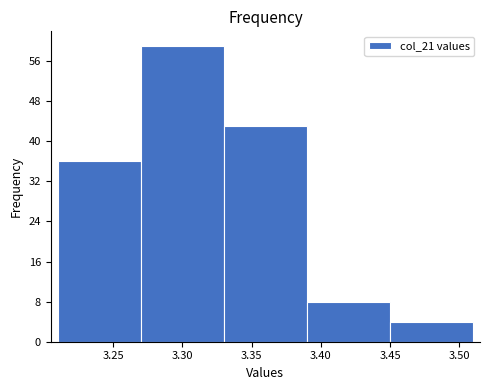

Which range on the x-axis has the tallest bar?

3.27 to 3.33